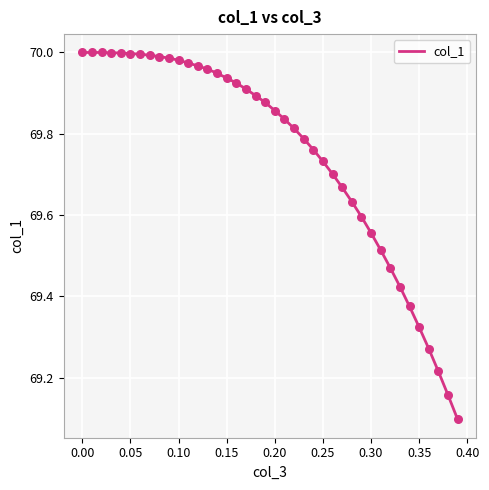

What is the smallest value displayed?

69.1